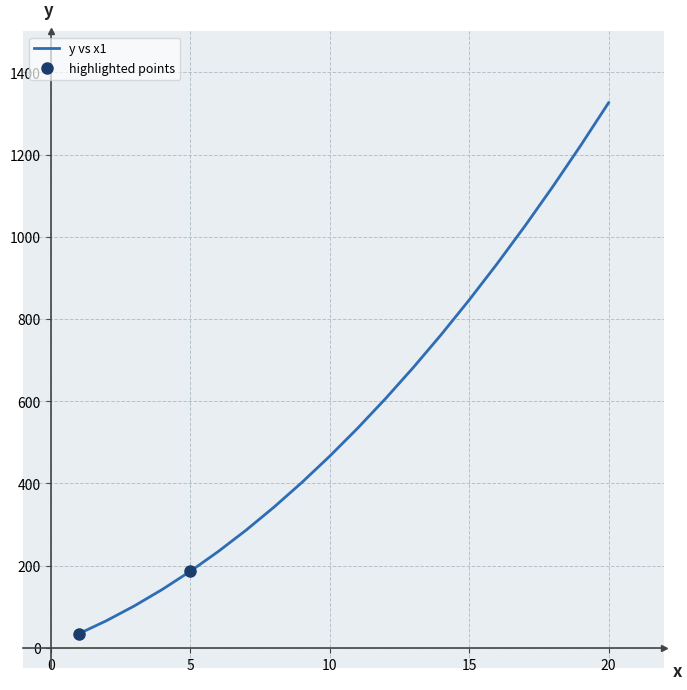

What is the minimum value shown in the chart?

34